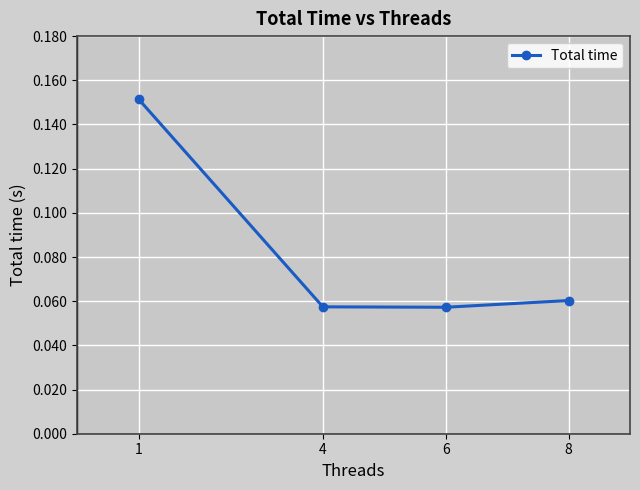

Which has a higher value, 8 or 1?

1